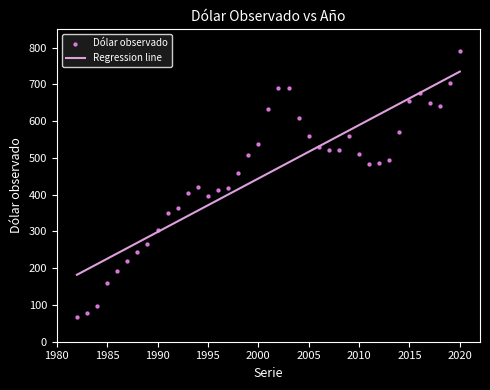

What is the range of X values (max minus min)?

38.0